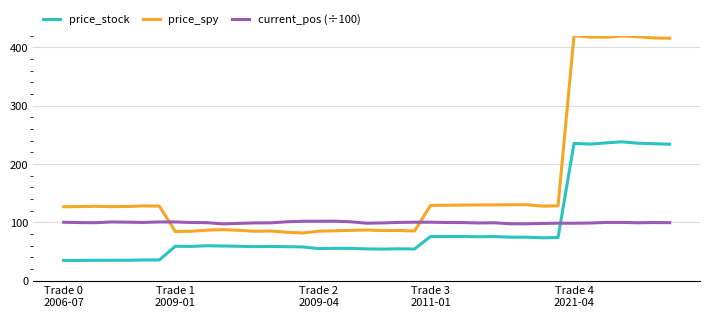

Which series has the largest total across all categories?

price_spy